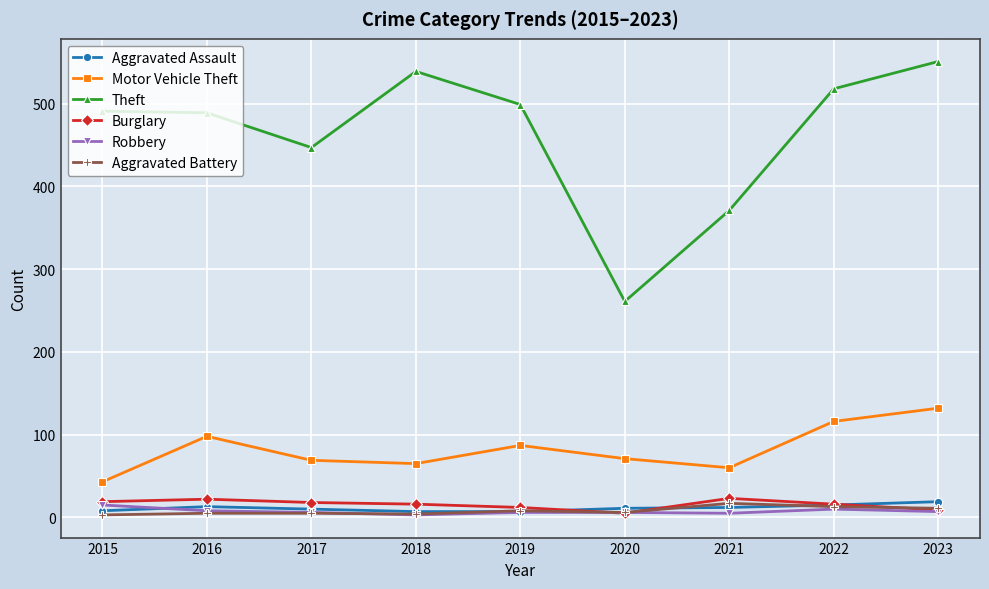

Which series changed the most between 2020 and 2023?

Theft